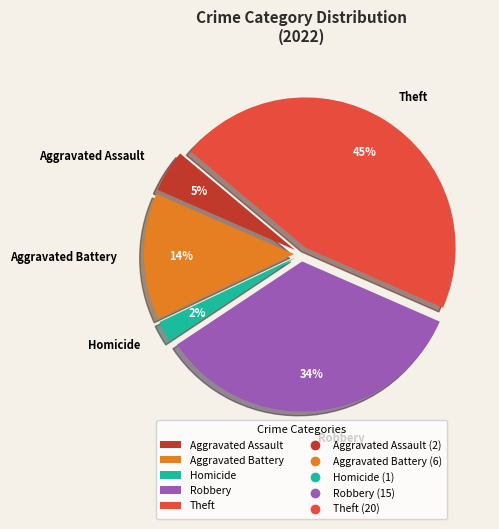

Which has a higher value, Theft or Aggravated Assault?

Theft